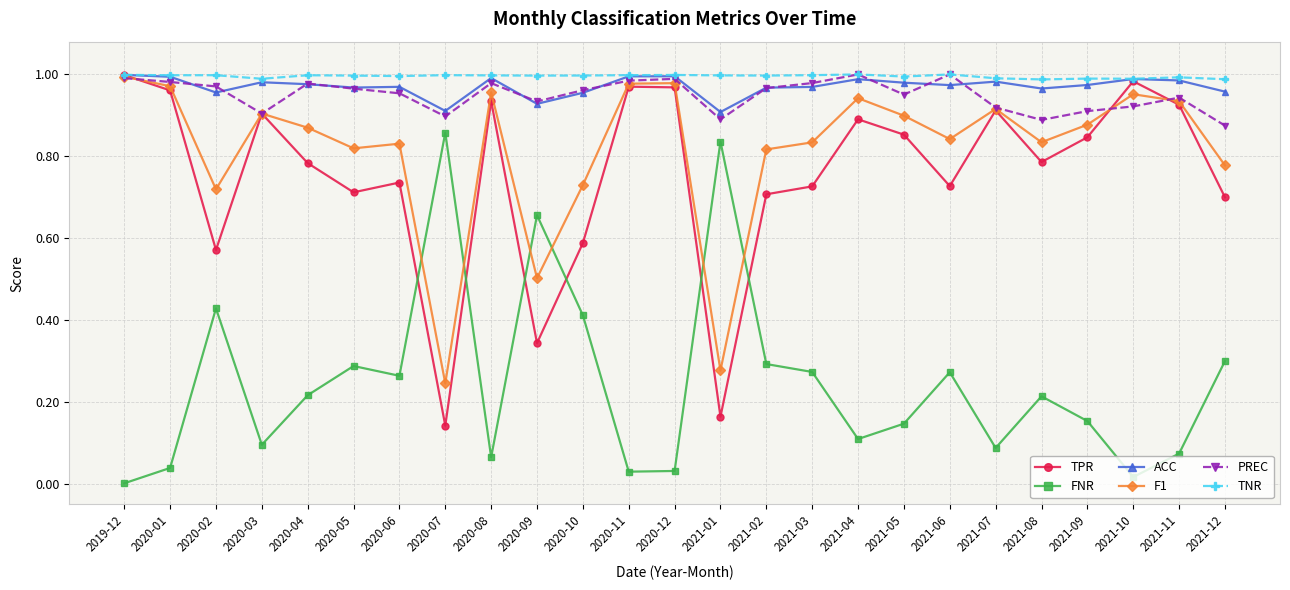

The value of TPR at 2021-10 is 1.0. True or false?

True